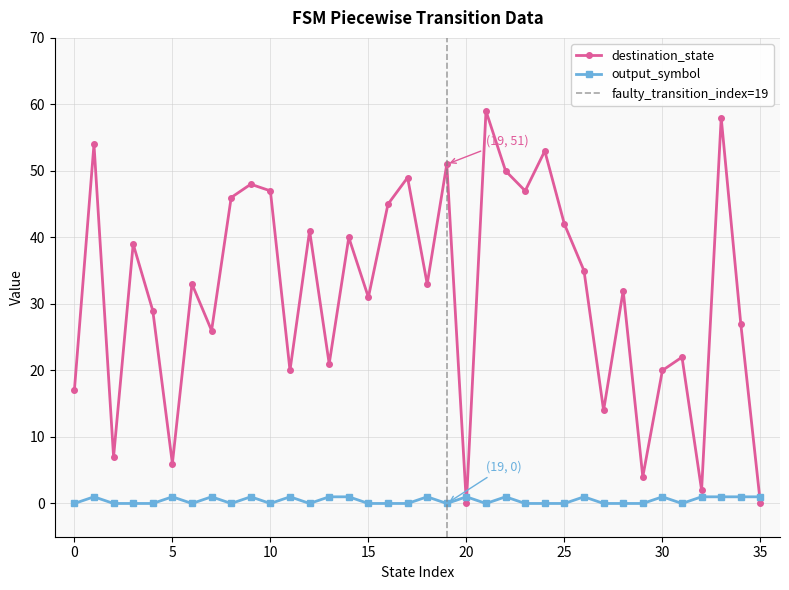

How many data points in destination_state are above 33?

17